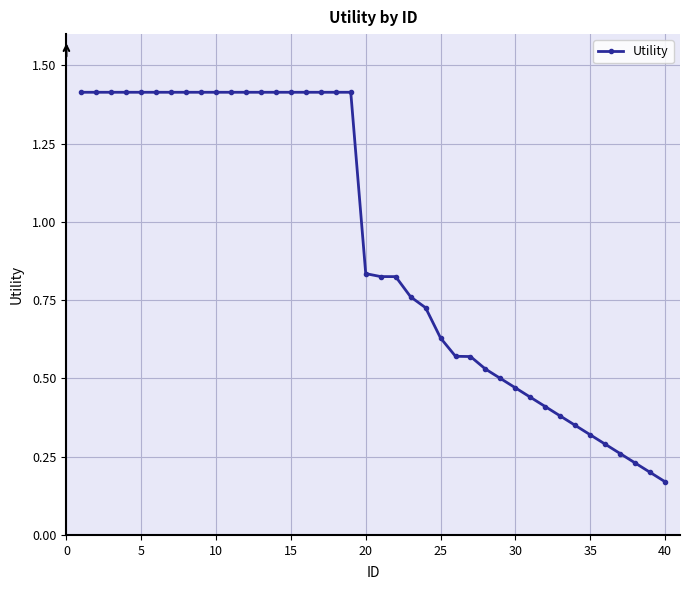

How many lines are shown in the chart?

1